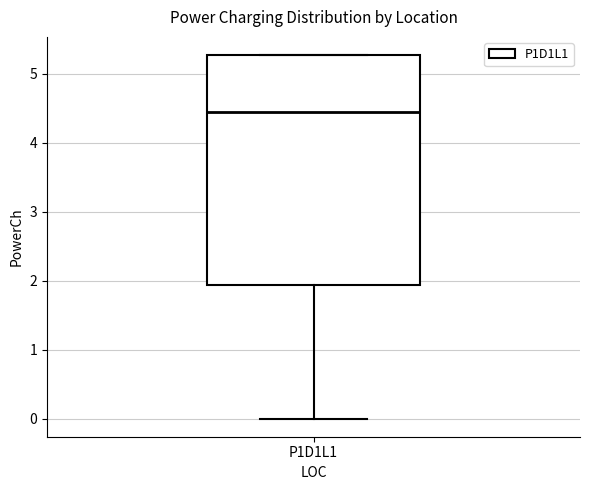

Where is the upper edge of the box for P1D1L1 on the y-axis? The values are not printed on the chart, so give them approximately, as read against the axis.

5.3